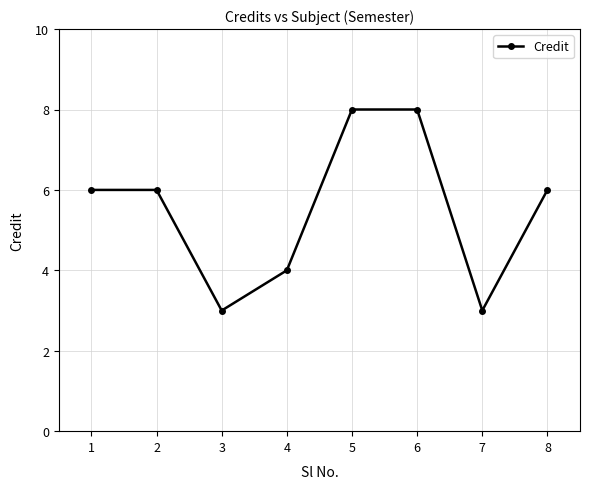

What is the greatest value displayed?

8